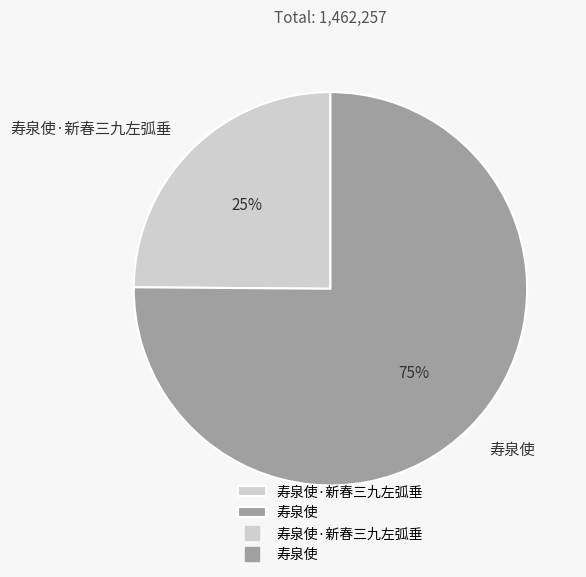

How many segments does this pie chart have?

2